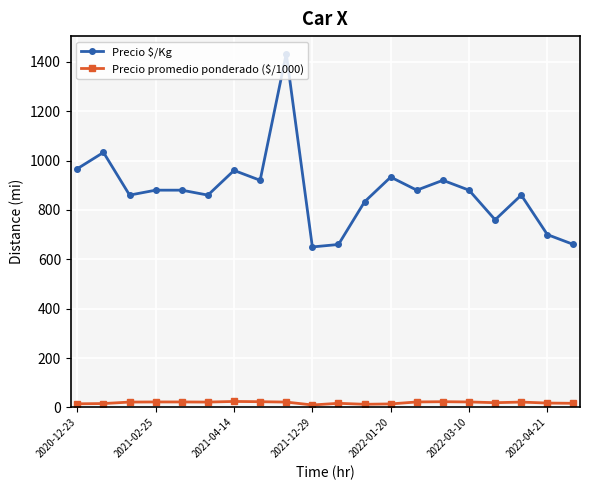

List the series in order of their overall mean, highest first.

Precio $/Kg, Precio promedio ponderado ($/1000)